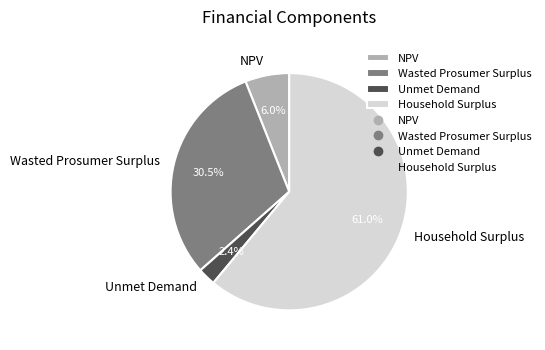

Rank the categories by value from lowest to highest.

Unmet Demand, NPV, Wasted Prosumer Surplus, Household Surplus